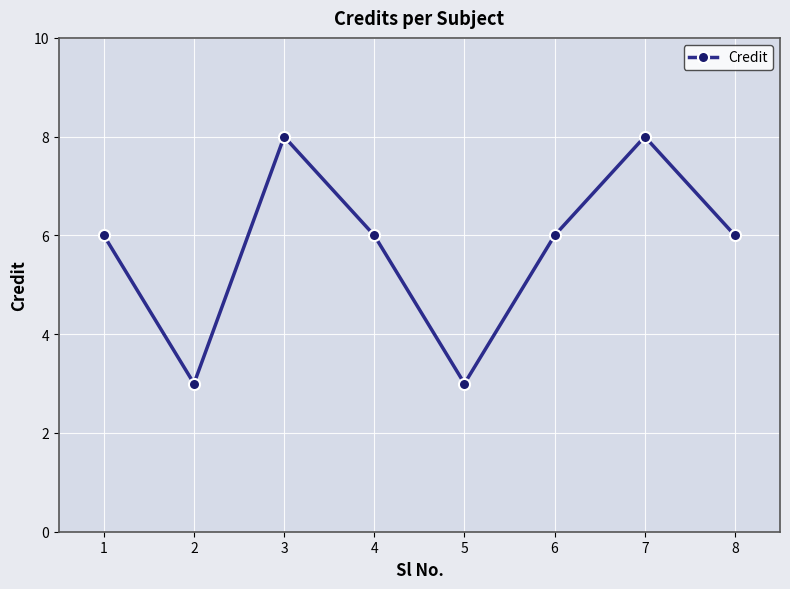

What is the minimum value shown in the chart?

3